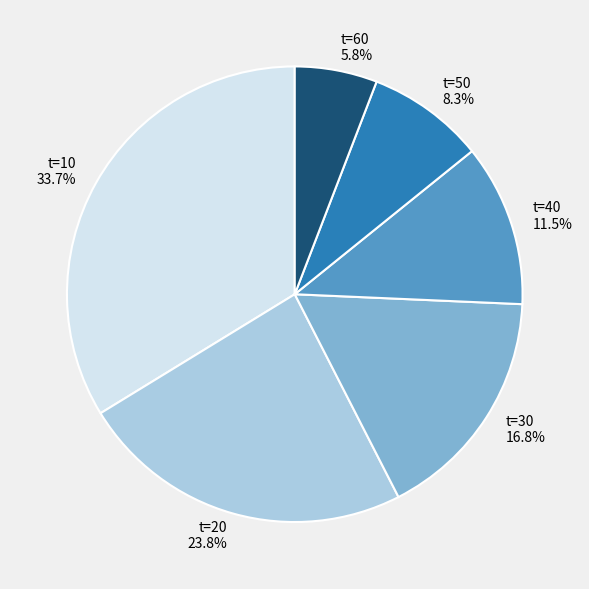

Between t=40 and t=30, which is larger?

t=30